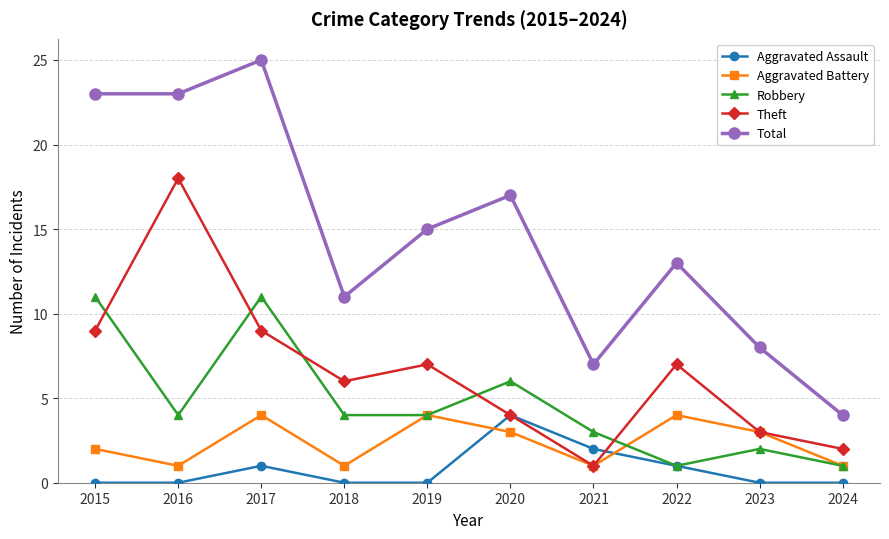

Reading left to right, list all the values displayed in this chart.

Aggravated Assault: 2015=0	2016=0	2017=1	2018=0	2019=0	2020=4	2021=2	2022=1	2023=0	2024=0
Aggravated Battery: 2015=2	2016=1	2017=4	2018=1	2019=4	2020=3	2021=1	2022=4	2023=3	2024=1
Robbery: 2015=11	2016=4	2017=11	2018=4	2019=4	2020=6	2021=3	2022=1	2023=2	2024=1
Theft: 2015=9	2016=18	2017=9	2018=6	2019=7	2020=4	2021=1	2022=7	2023=3	2024=2
Total: 2015=23	2016=23	2017=25	2018=11	2019=15	2020=17	2021=7	2022=13	2023=8	2024=4